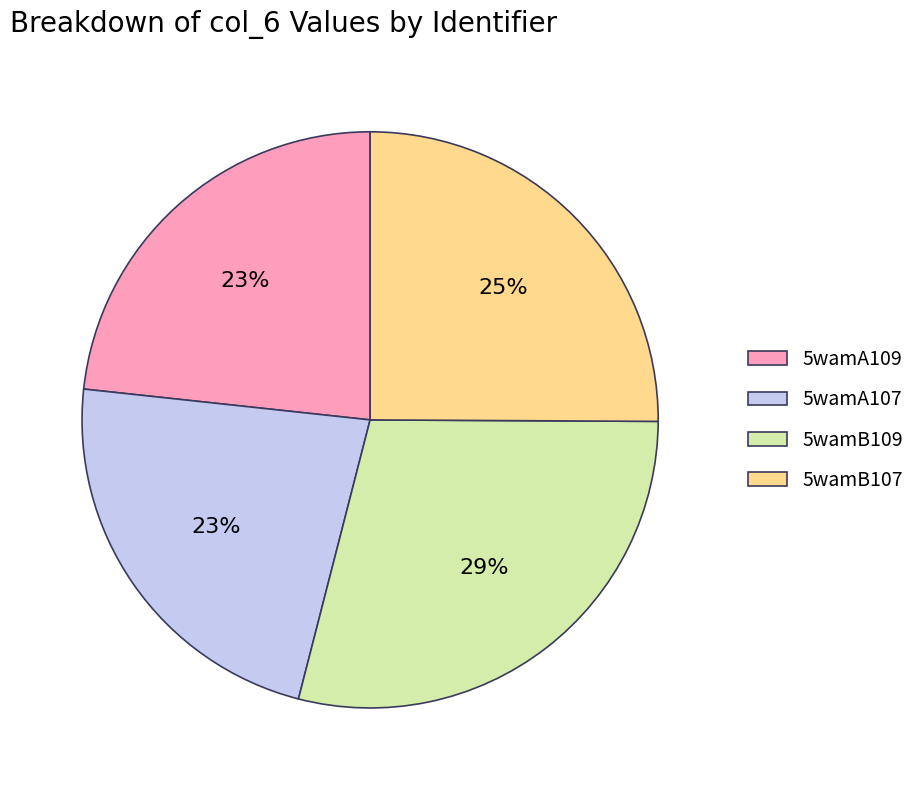

To the nearest percent, what percentage of the pie is 5wamB107?

25%